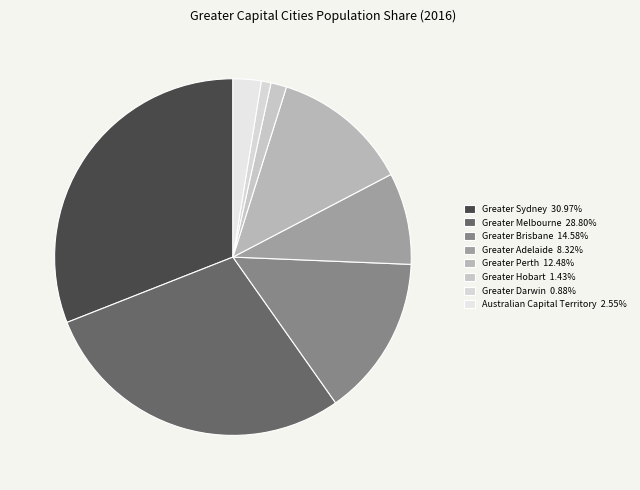

Which slice is the smallest?

Greater Darwin